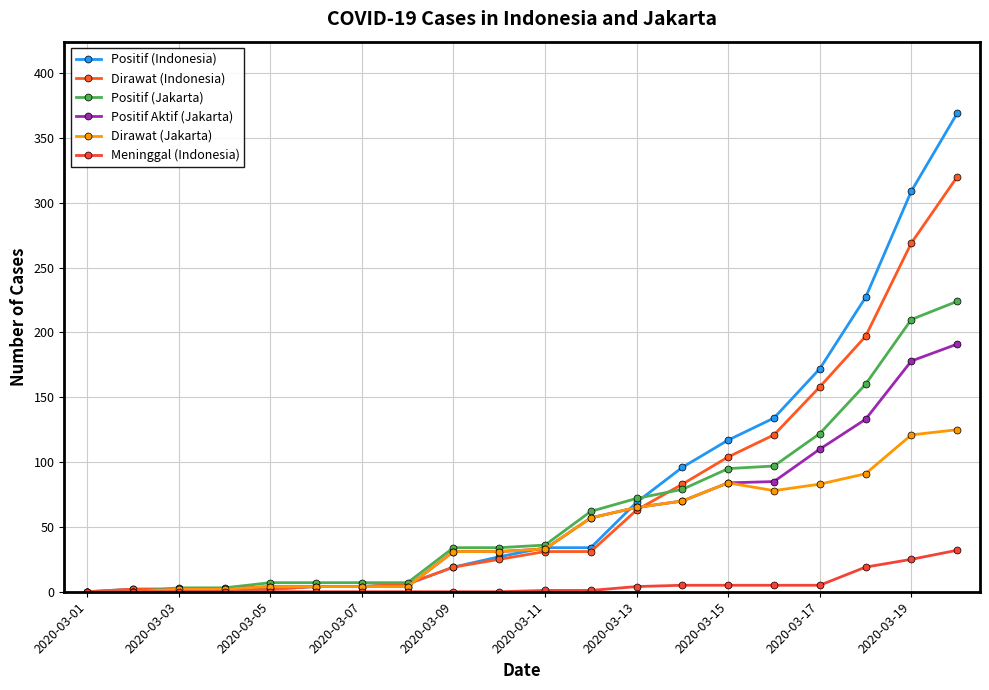

Count the number of categories in the chart.

20